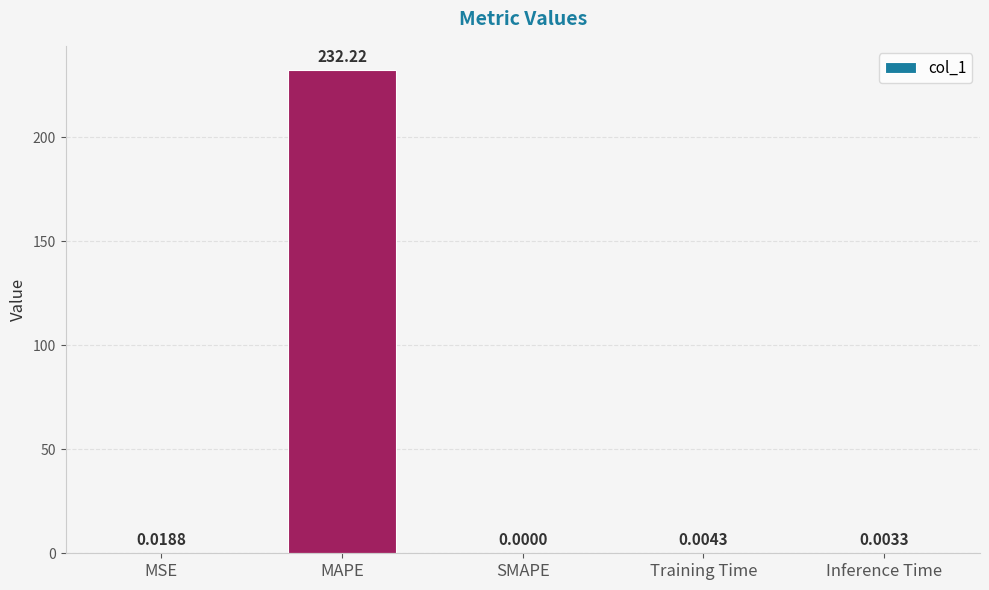

Between Inference Time and MAPE, which is larger?

MAPE